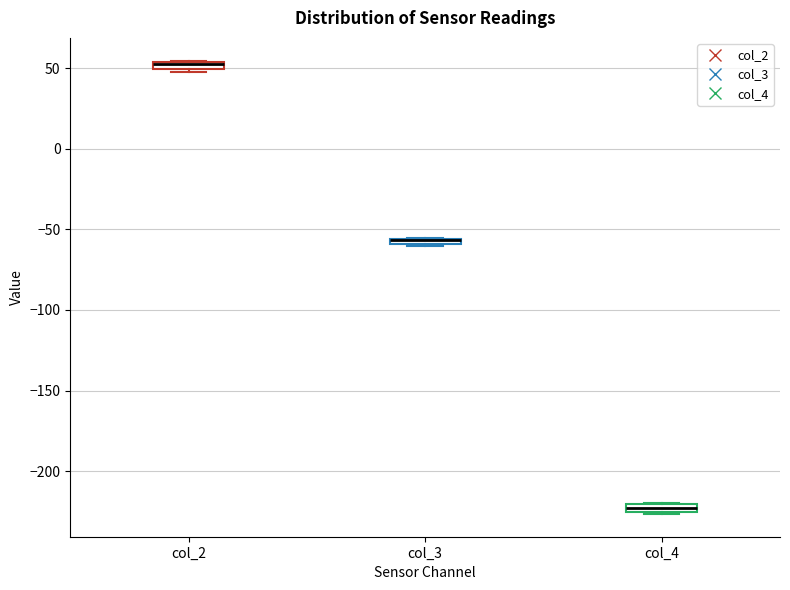

Where is the lower edge of the box for col_2 on the y-axis? The values are not printed on the chart, so give them approximately, as read against the axis.

50